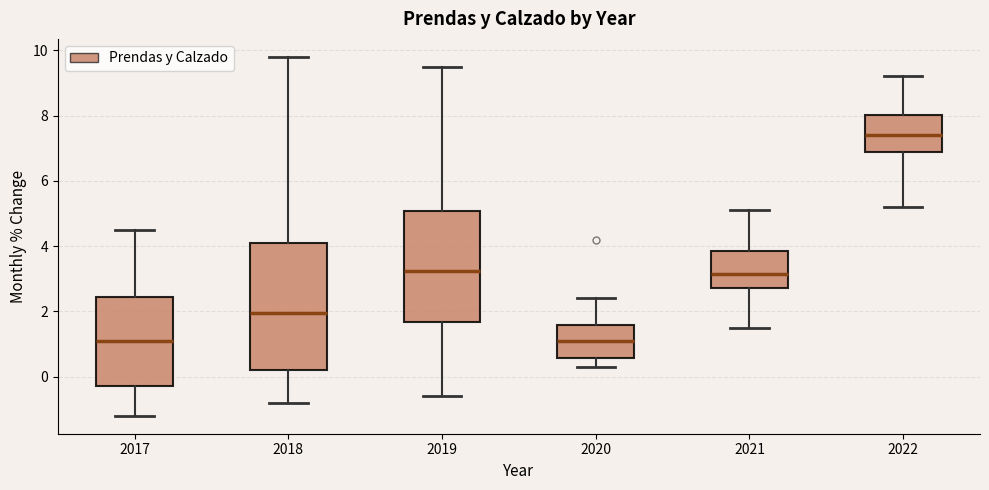

Comparing the boxes themselves (not the whiskers), which one is the tallest?

2018